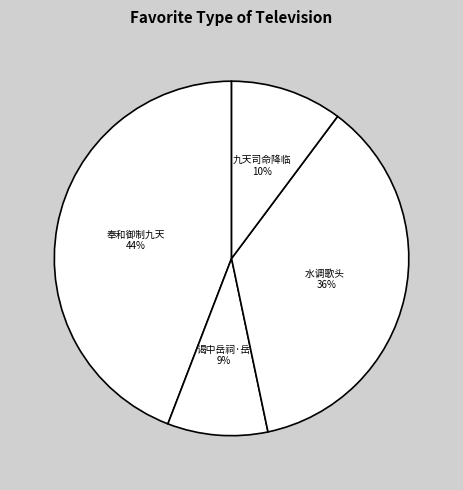

Which slice is the smallest?

谒中岳祠·岳镇中天司下土